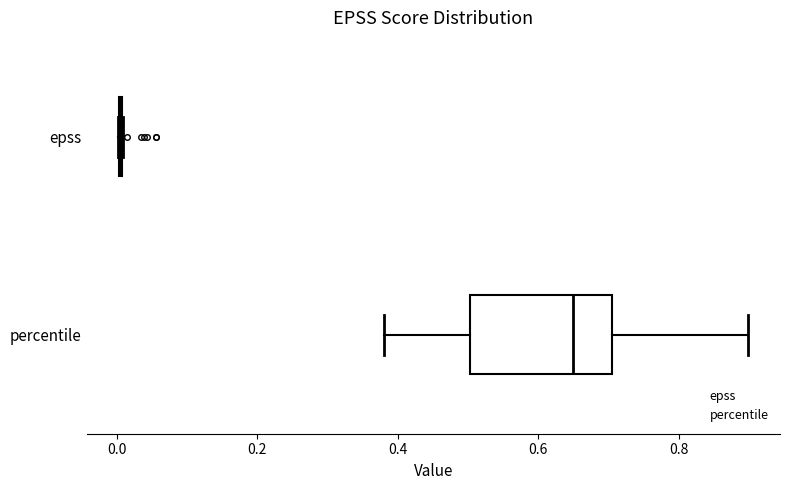

Which box is the widest, from its left edge to its right edge?

percentile